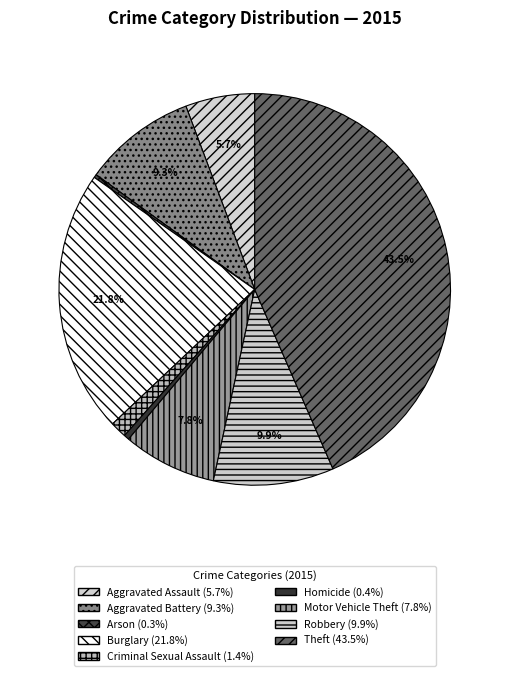

To the nearest percent, what is the difference between the Burglary and Motor Vehicle Theft slice percentages?

14%